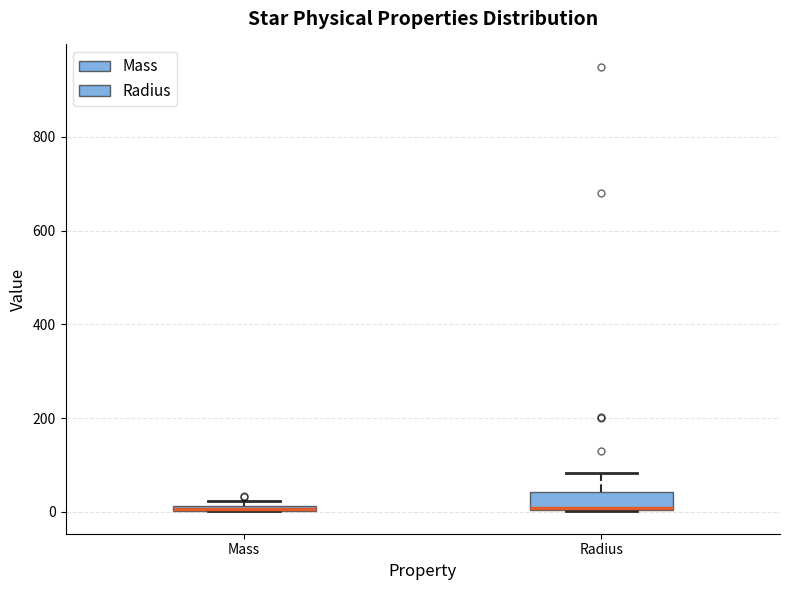

Where is the upper edge of the box for Mass on the y-axis? The values are not printed on the chart, so give them approximately, as read against the axis.

20